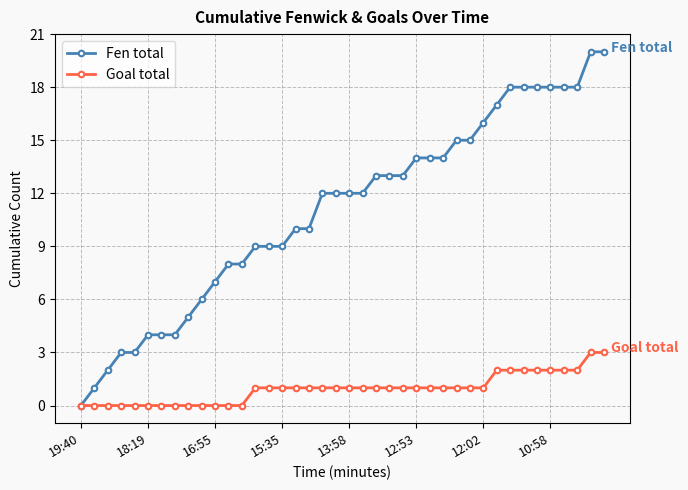

List the series in order of their peak value, lowest first.

Goal total, Fen total